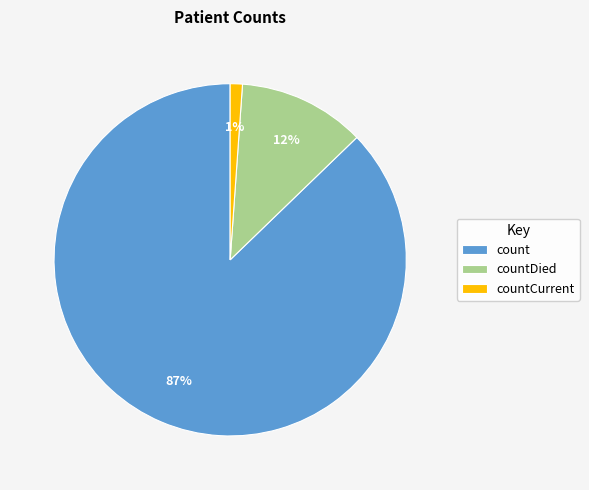

True or false: countDied accounts for 12% of the total.

True